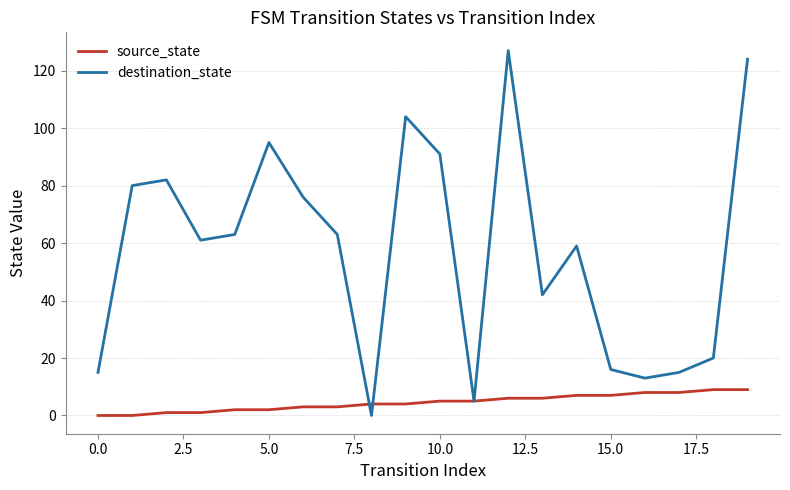

Rank the series by their maximum value, from highest to lowest.

destination_state, source_state